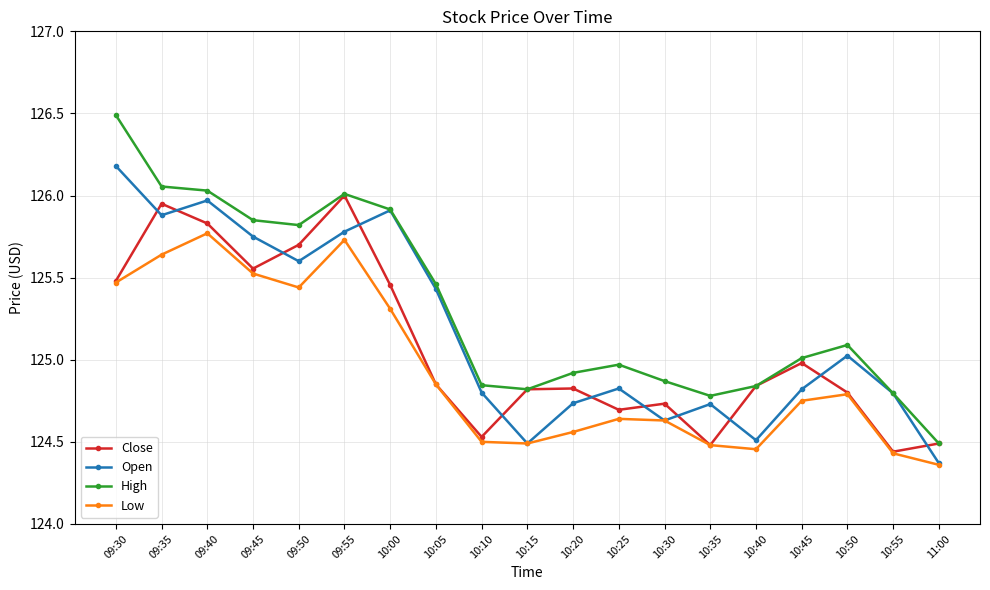

Is the value of Open at 10:50 greater than the value of High at 10:05?

No